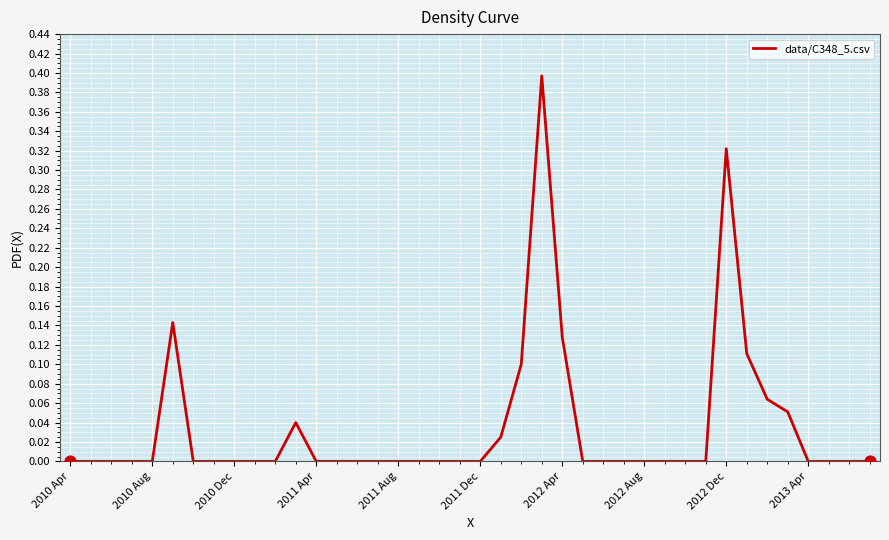

What is the greatest value displayed?

0.4